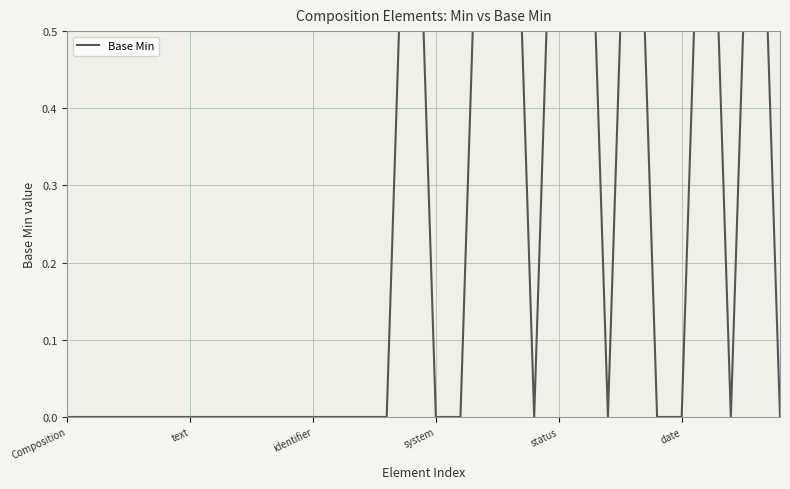

List the labels in order of value, smallest first.

Composition, text, identifier, system, status, date, 6, 7, 8, 9, 10, 11, 12, 13, 15, 16, 19, 22, 24, 25, 27, 29, 14, 17, 18, 20, 21, 23, 26, 28